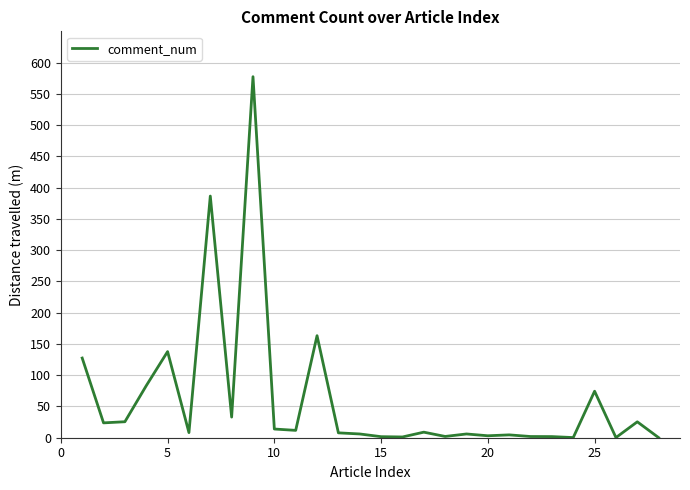

What is the difference between the maximum and minimum values?

577.3